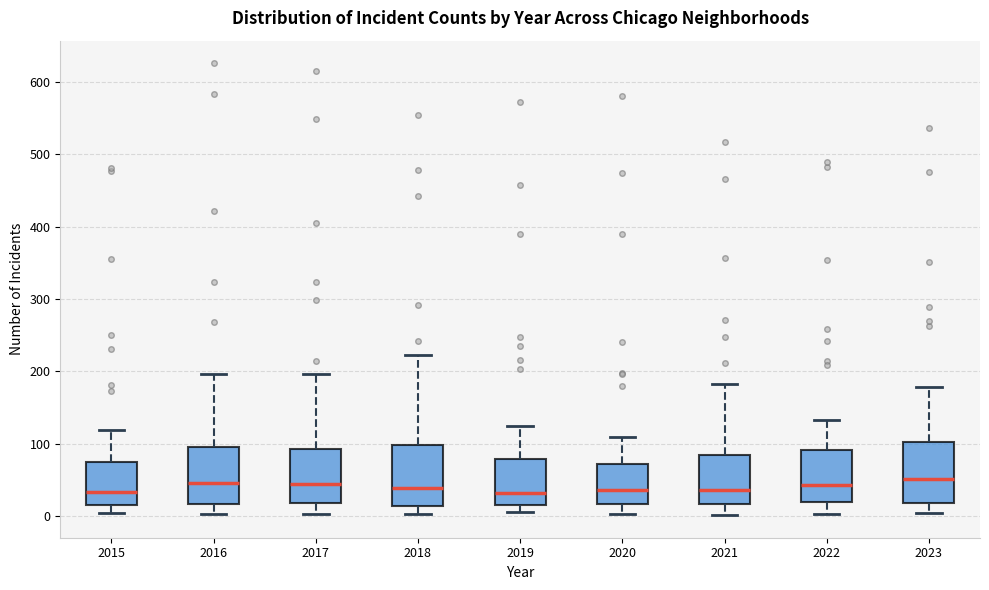

Reading left to right, read every box against the y-axis: the position of its median line, the range the box covers, and the ends of its whiskers. The values are not printed on the chart, so give them approximately, as read against the axis.

2015: median 30, box 20 to 80, whiskers 0 to 120
2016: median 50, box 20 to 100, whiskers 0 to 200
2017: median 40, box 20 to 90, whiskers 0 to 200
2018: median 40, box 10 to 100, whiskers 0 to 220
2019: median 30, box 10 to 80, whiskers 10 (just below the box's lower edge) to 120
2020: median 40, box 20 to 70, whiskers 0 to 110
2021: median 40, box 20 to 80, whiskers 0 to 180
2022: median 40, box 20 to 90, whiskers 0 to 130
2023: median 50, box 20 to 100, whiskers 0 to 180